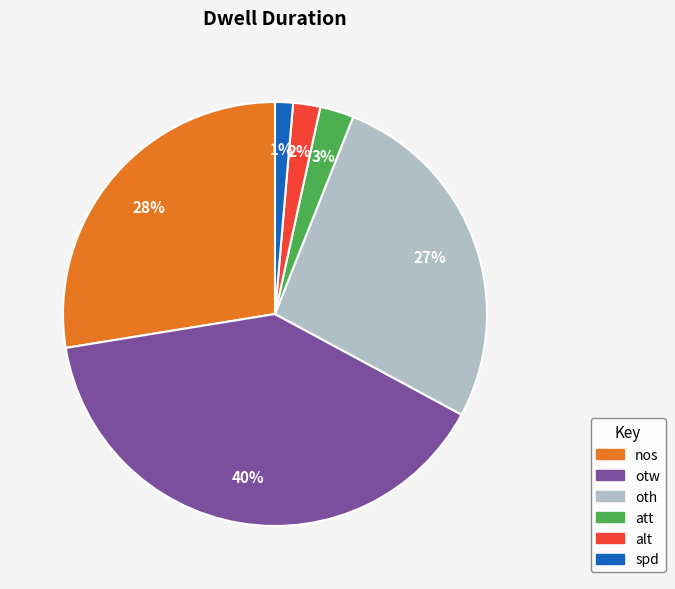

What percentage is the oth slice, to the nearest percent?

27%